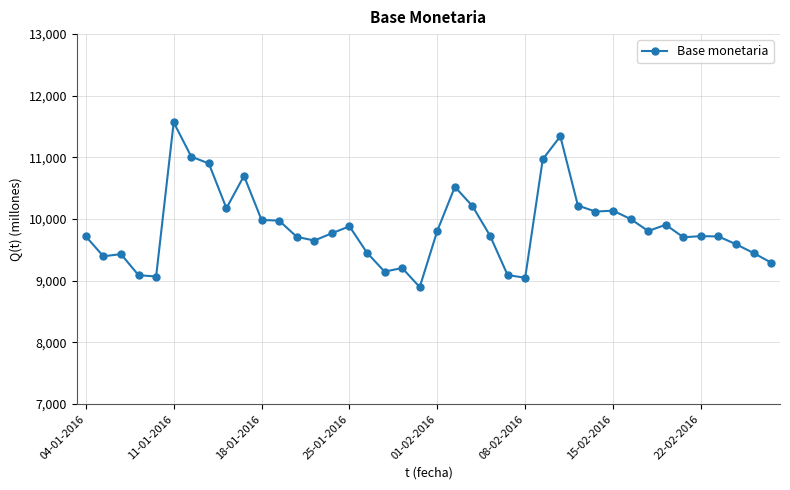

What is the value of the 12th point from the left?

9975